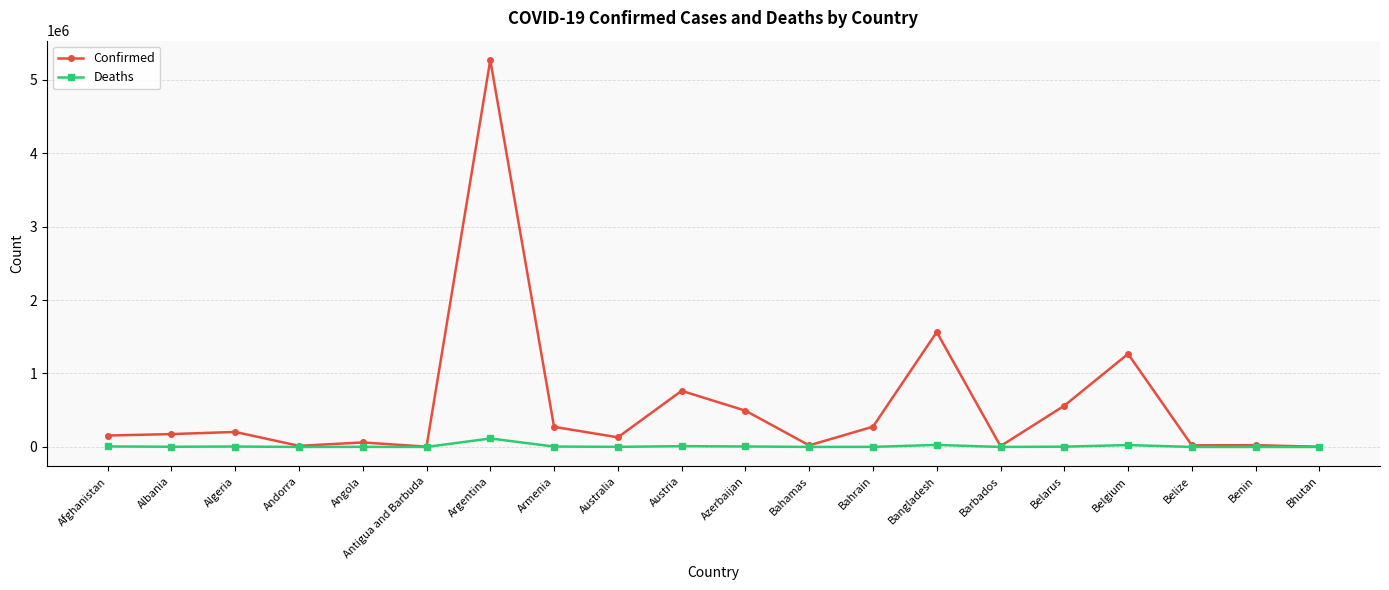

How many data points in Confirmed are less than 175163?

10